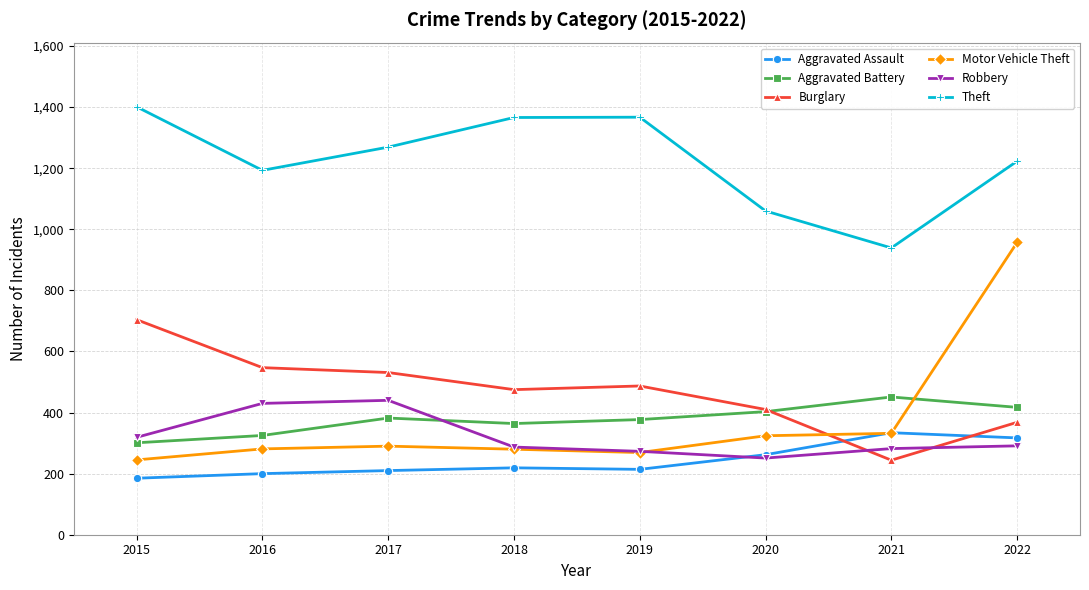

In Aggravated Battery, how many points are higher than both neighbors (excluding endpoints)?

2